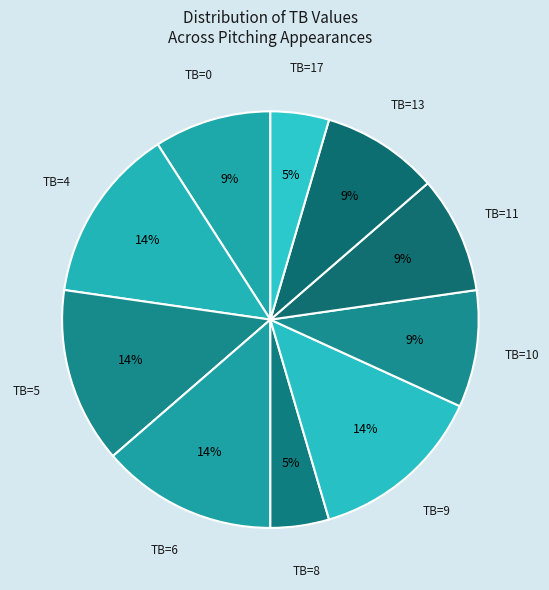

To the nearest percent, what portion does TB=17 represent?

5%